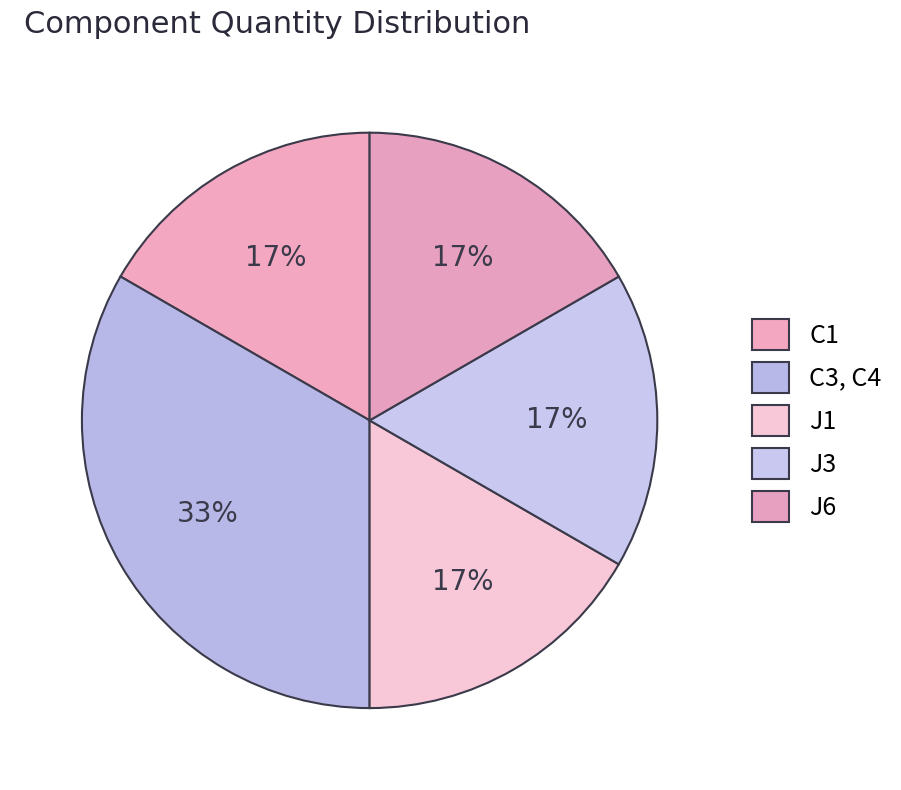

Which has a higher value, J1 or J6?

J1